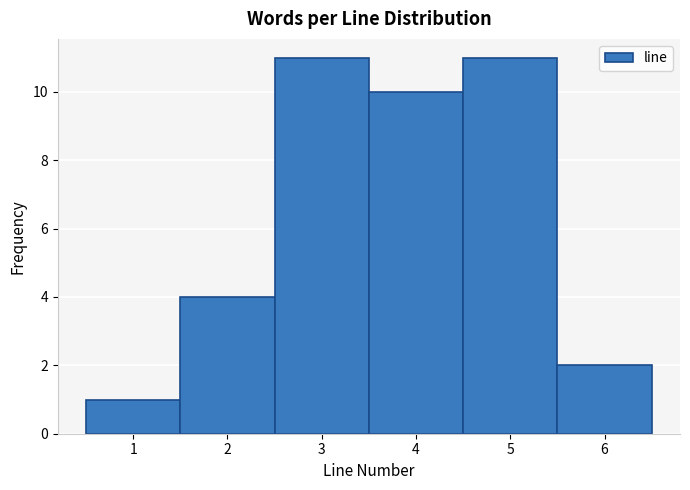

Reading left to right, list every bar in this chart as the range it spans on the x-axis followed by its height. The values are not printed on the chart, so give them approximately, as read against the axis.

0.5 to 1.5: 1
1.5 to 2.5: 4
2.5 to 3.5: 11
3.5 to 4.5: 10
4.5 to 5.5: 11
5.5 to 6.5: 2